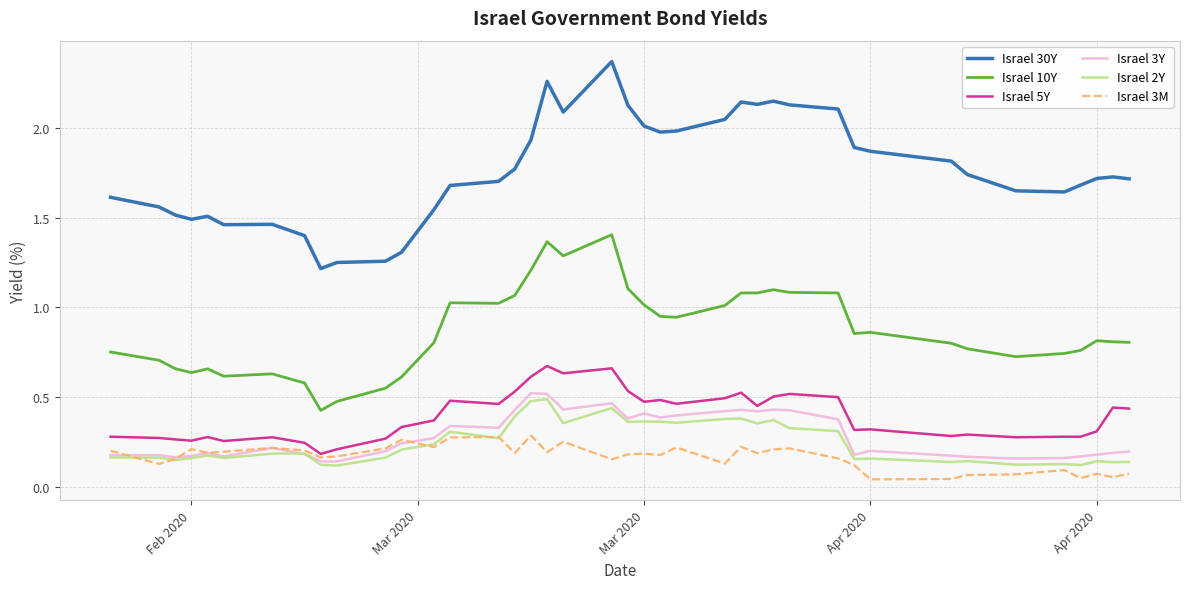

Which series has the largest range (max minus min)?

Israel 30Y